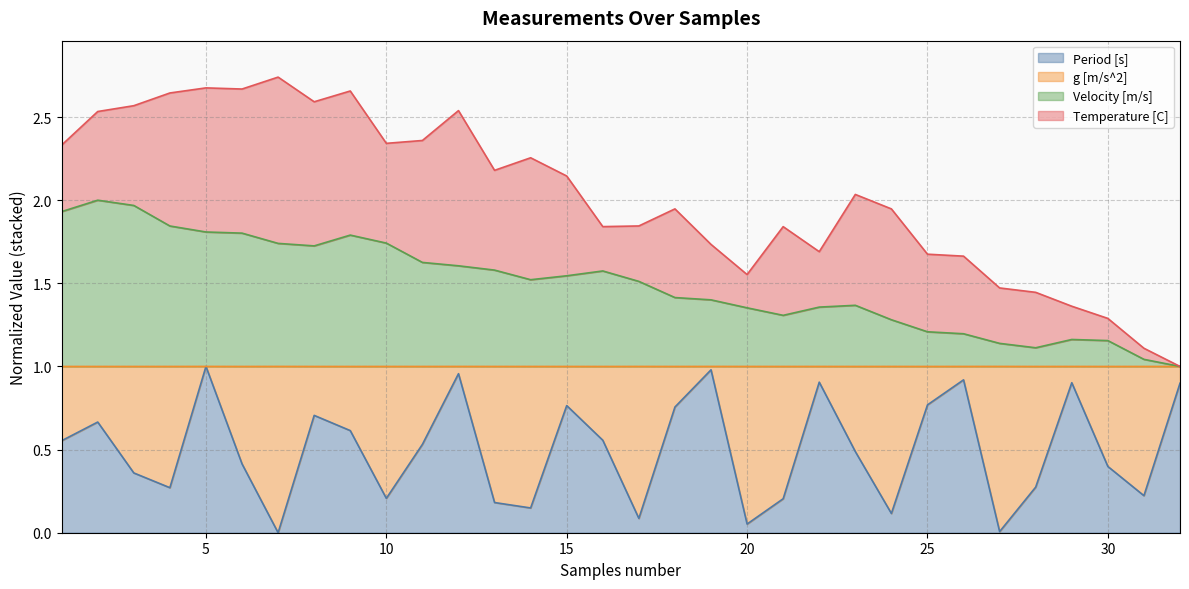

Does the chart display data point markers on the line(s)?

No